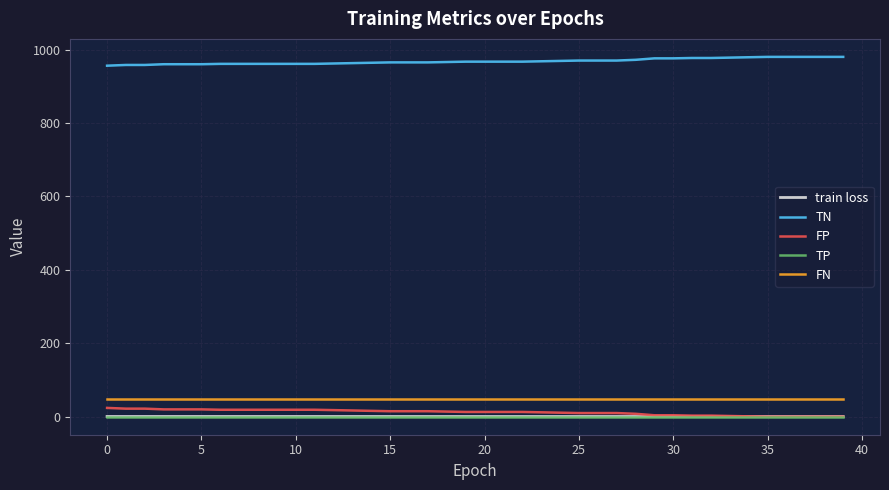

Which series has the largest total across all categories?

TN